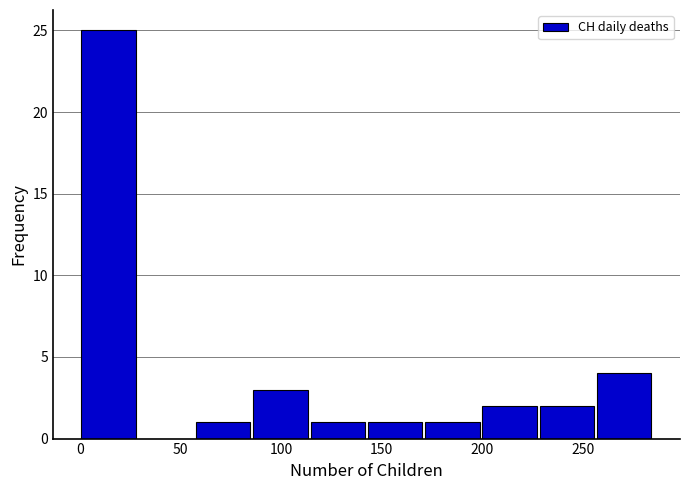

Which range on the x-axis has the tallest bar?

0.0 to 28.5